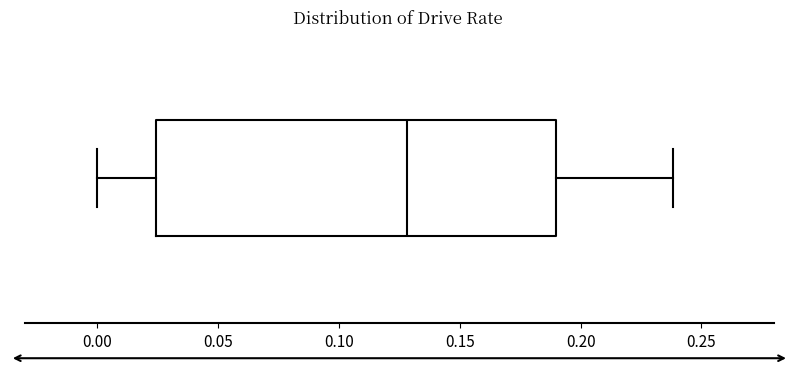

Transcribe this box plot: give where the median line is, the range the box spans, and where the two whiskers end, as read against the x-axis. The values are not printed on the chart, so give them approximately, as read against the axis.

median 0.130, box 0.025 to 0.190, whiskers 0.000 to 0.240